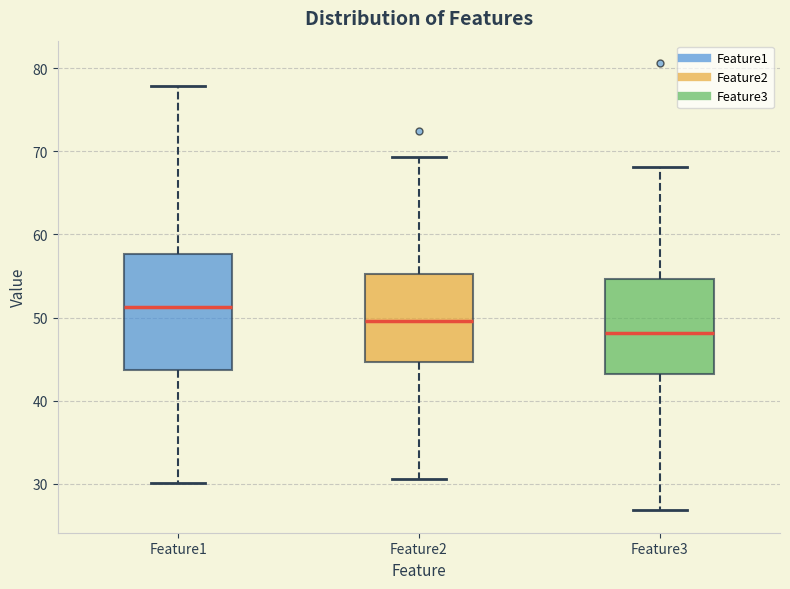

Where is the upper edge of the box for Feature3 on the y-axis? The values are not printed on the chart, so give them approximately, as read against the axis.

55